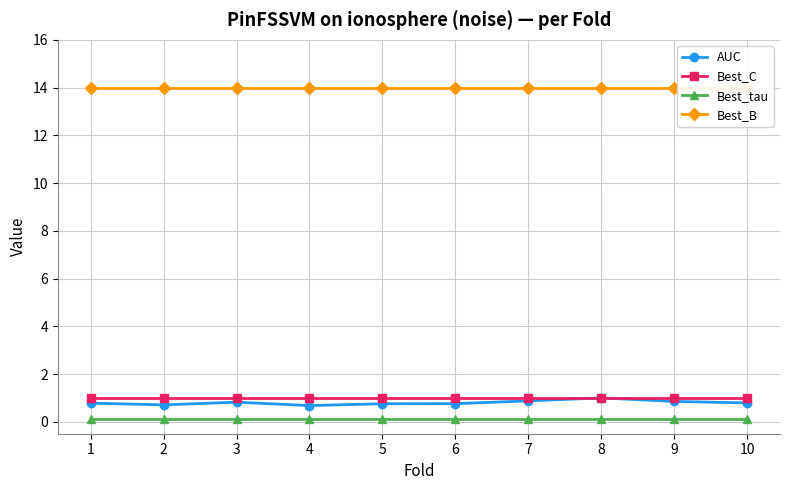

What is the sum of the Best_tau values at 10 and 1?

0.2